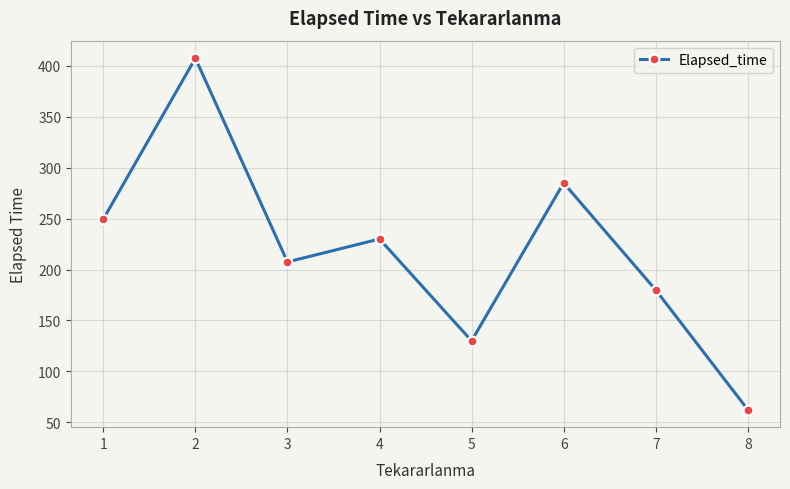

Read the value at 8.

62.5